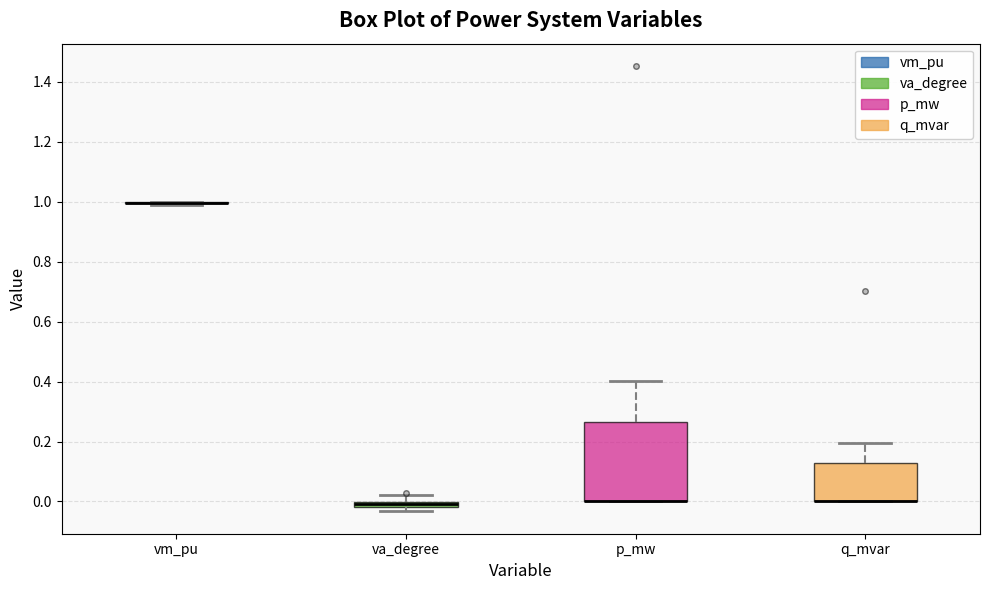

Comparing the boxes themselves (not the whiskers), which one is the tallest?

p_mw